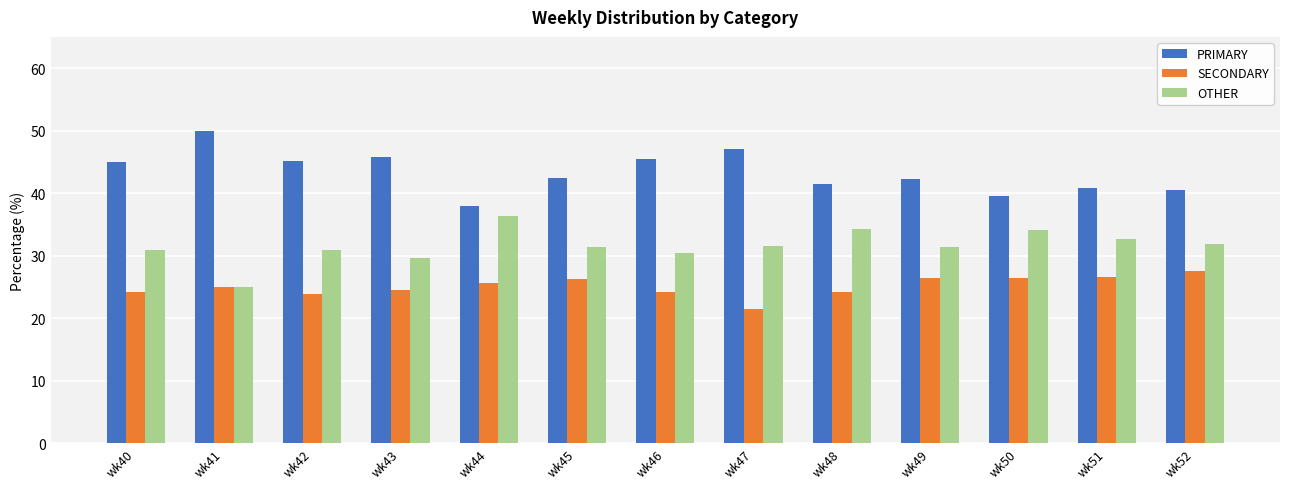

Which category has the highest value across all series?

wk41